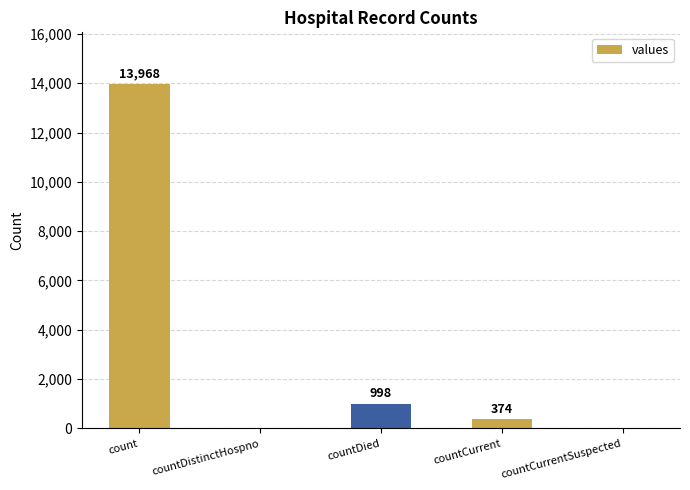

How many values are above zero?

3